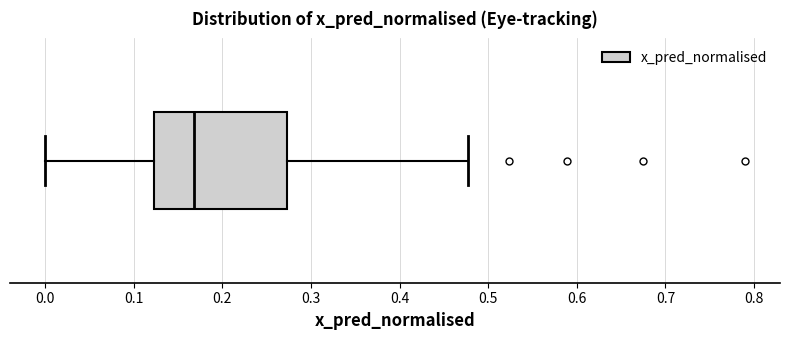

Where does the median line of the box sit on the x-axis? The values are not printed on the chart, so give them approximately, as read against the axis.

0.17